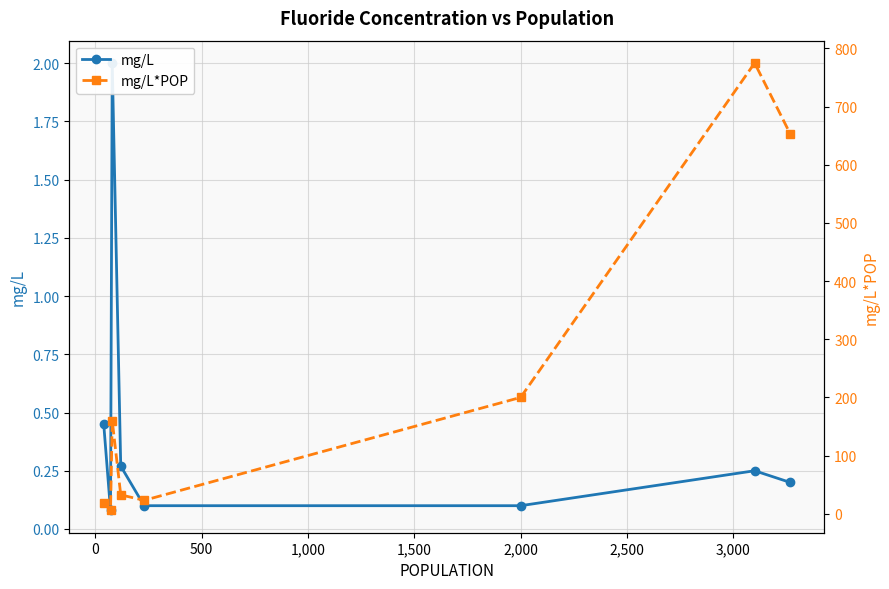

True or false: mg/L and mg/L*POP cross at least once.

False